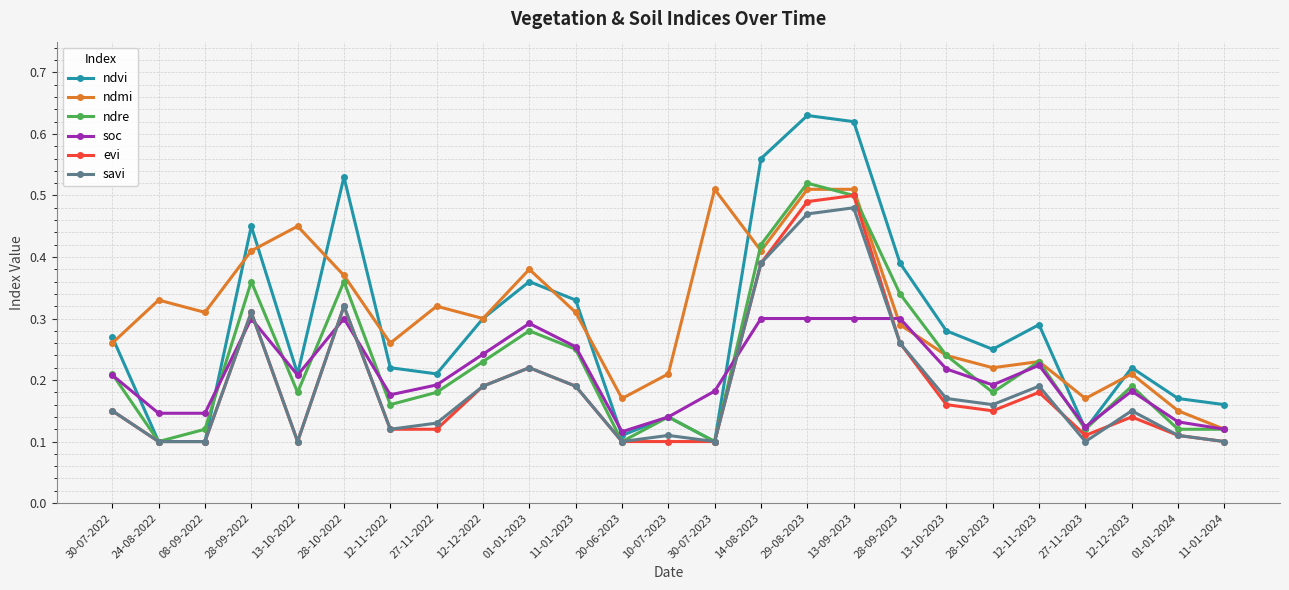

What is the label of the 15th point from the left?

14-08-2023